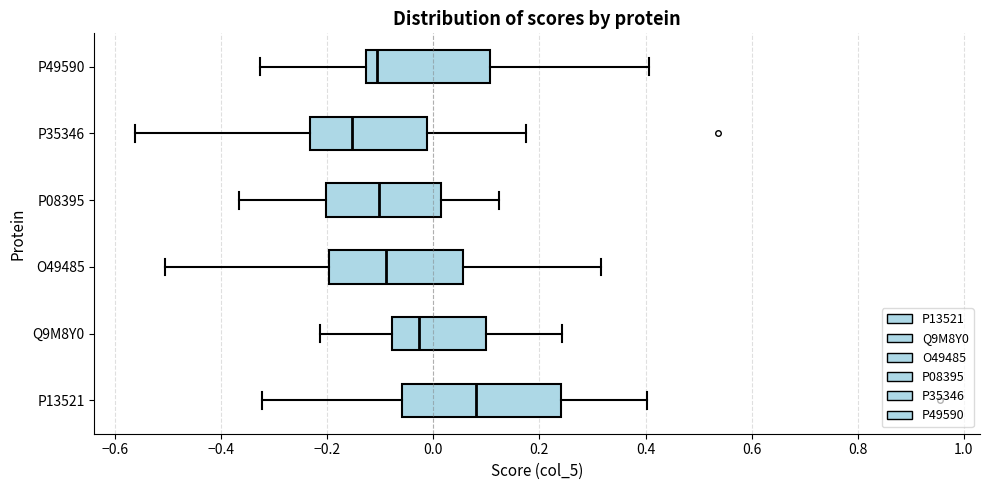

Which box is the widest, from its left edge to its right edge?

P13521